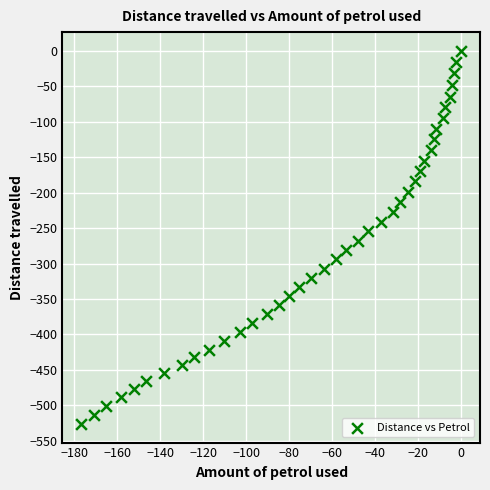

What is the range of X values (max minus min)?

176.7